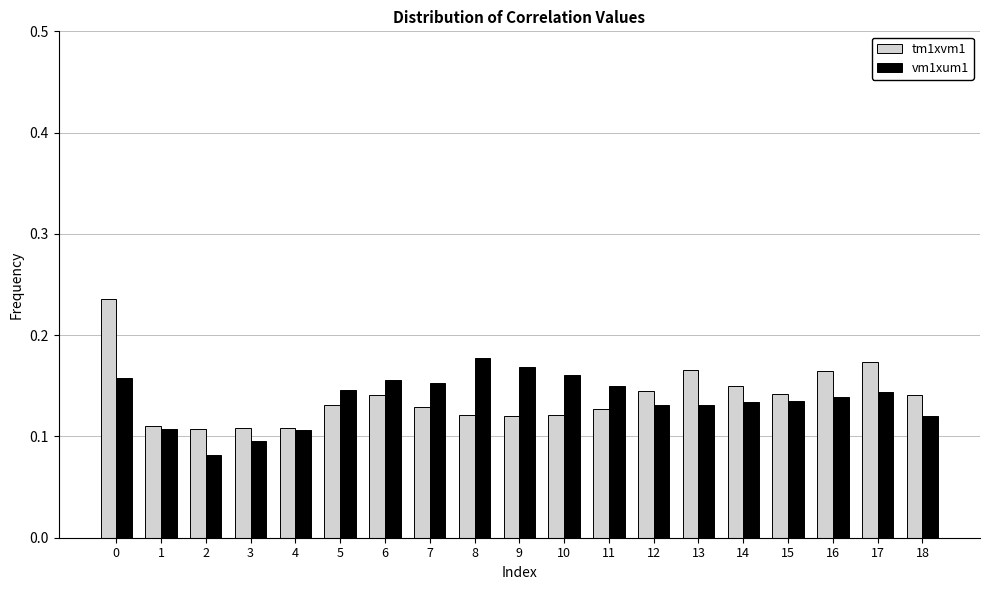

Which series has the largest range (max minus min)?

tm1xvm1